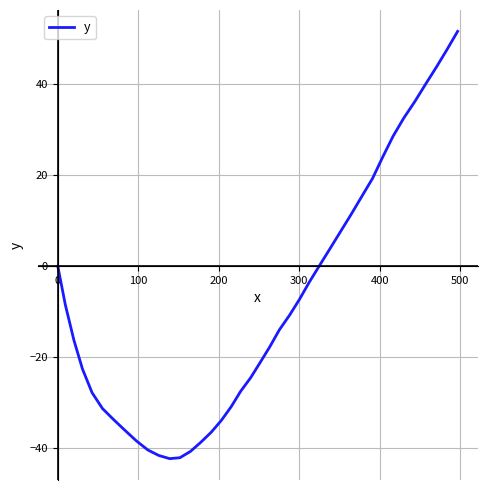

What is the smallest value displayed?

-42.3